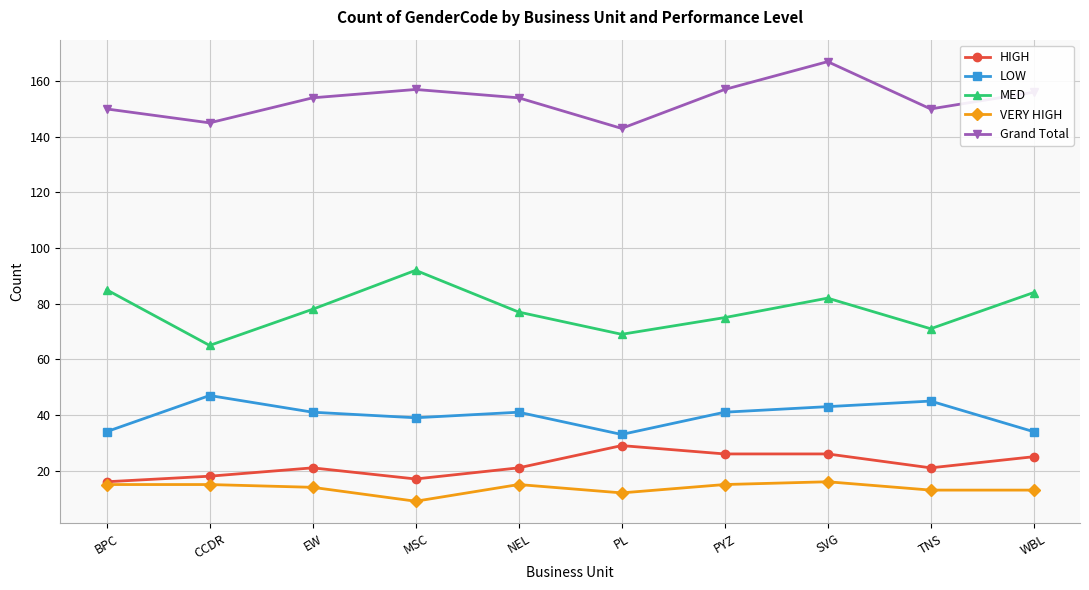

Reading right to left, transcribe all the data shown in this chart.

HIGH: 25	21	26	26	29	21	17	21	18	16
LOW: 34	45	43	41	33	41	39	41	47	34
MED: 84	71	82	75	69	77	92	78	65	85
VERY HIGH: 13	13	16	15	12	15	9	14	15	15
Grand Total: 156	150	167	157	143	154	157	154	145	150